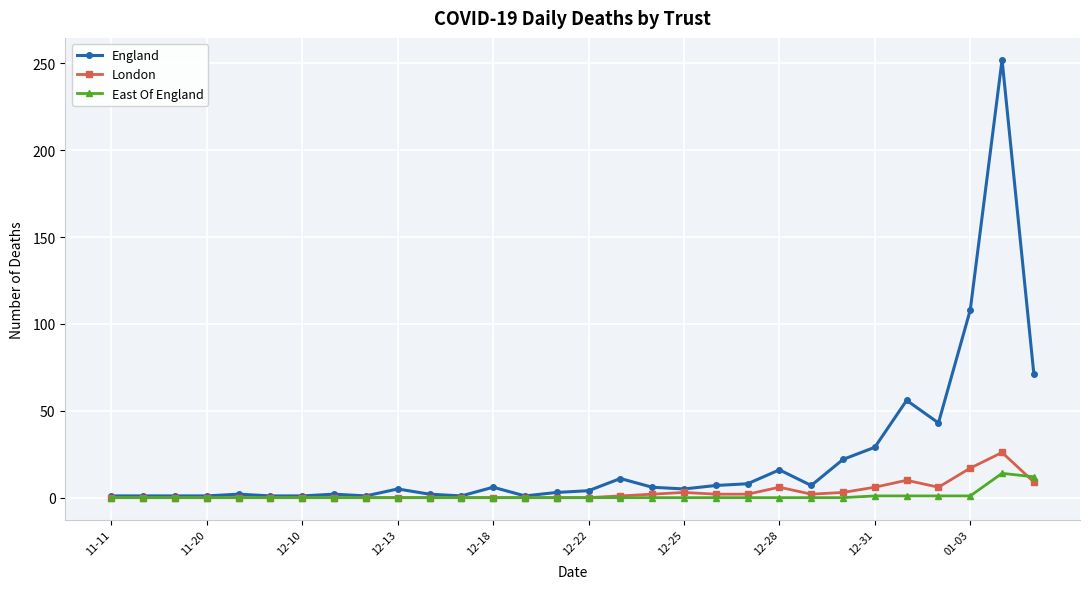

Rank the series by their maximum value, from lowest to highest.

East Of England, London, England